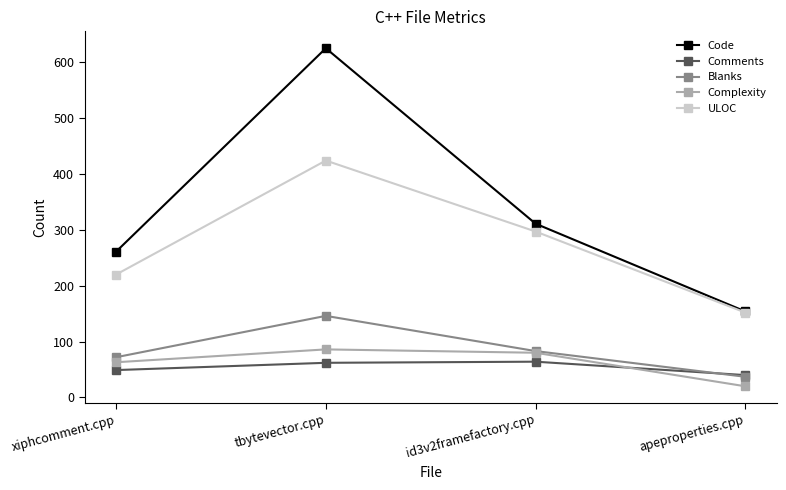

How many interior local peaks does the Comments series have?

1